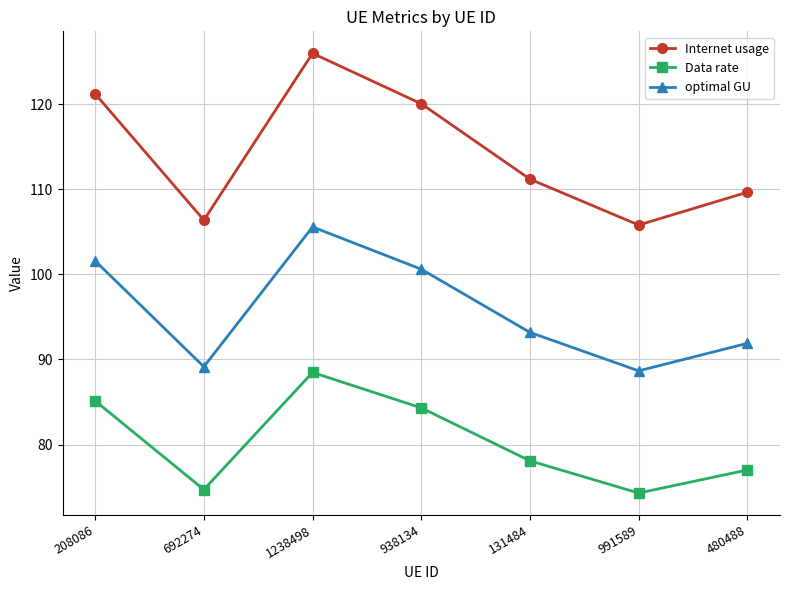

Where is the first local maximum for Internet usage?

1238498